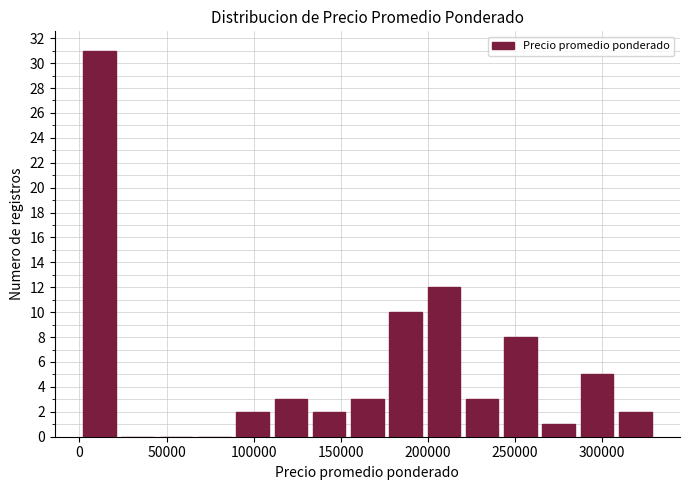

Reading left to right, transcribe this chart: for each bar, give the range it covers on the x-axis and its height. Neither the bar edges nor the heights are printed on the chart, so give them approximately, as read against the axes.

0 to 20000: 31
20000 to 45000: 0
45000 to 65000: 0
65000 to 90000: 0
90000 to 110000: 2
110000 to 130000: 3
130000 to 155000: 2
155000 to 175000: 3
175000 to 200000: 10
200000 to 220000: 12
220000 to 240000: 3
240000 to 265000: 8
265000 to 285000: 1
285000 to 310000: 5
310000 to 330000: 2